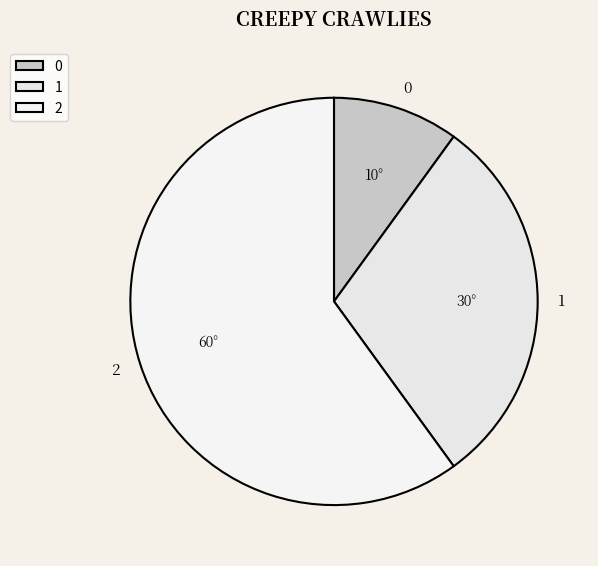

True or false: 0 accounts for 10% of the total.

True